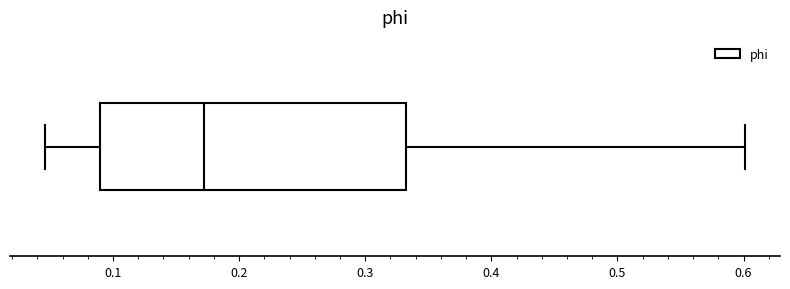

Transcribe this box plot: give where the median line is, the range the box spans, and where the two whiskers end, as read against the x-axis. The values are not printed on the chart, so give them approximately, as read against the axis.

median 0.17, box 0.09 to 0.33, whiskers 0.05 to 0.60